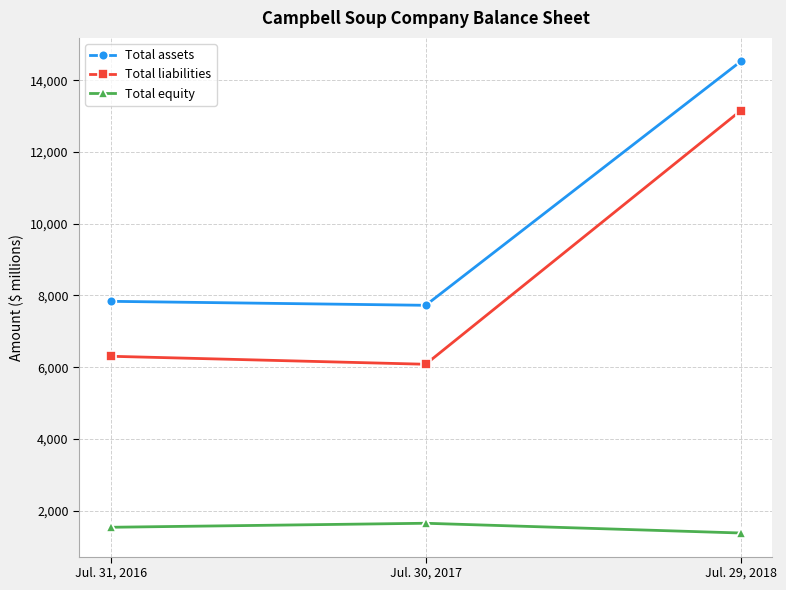

What is the label of the 2nd point from the left?

Jul. 30, 2017